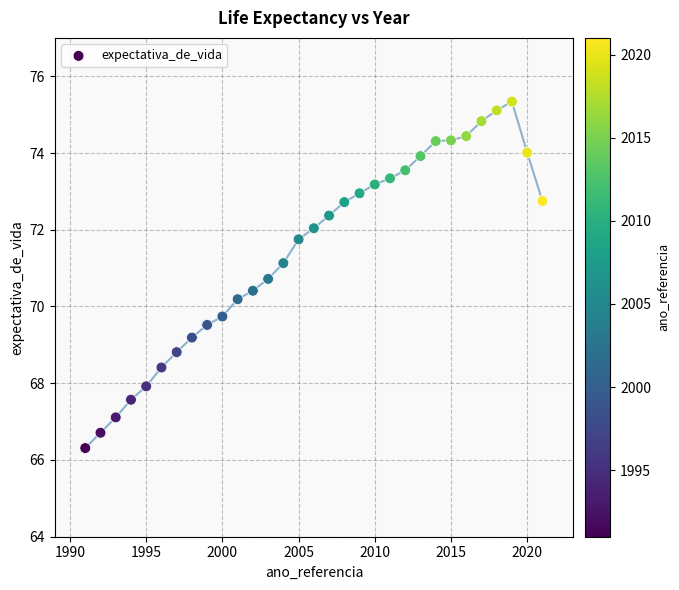

What is the range of Y values (max minus min)?

9.0